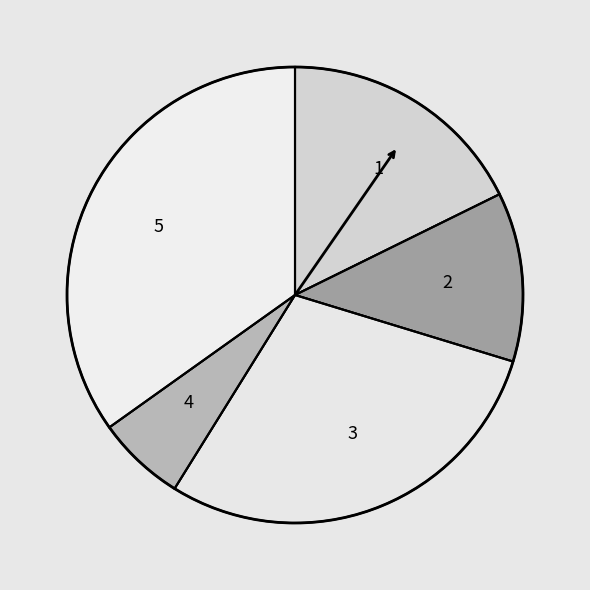

What is the ratio of the value at 4 to the value at 5?

0.2